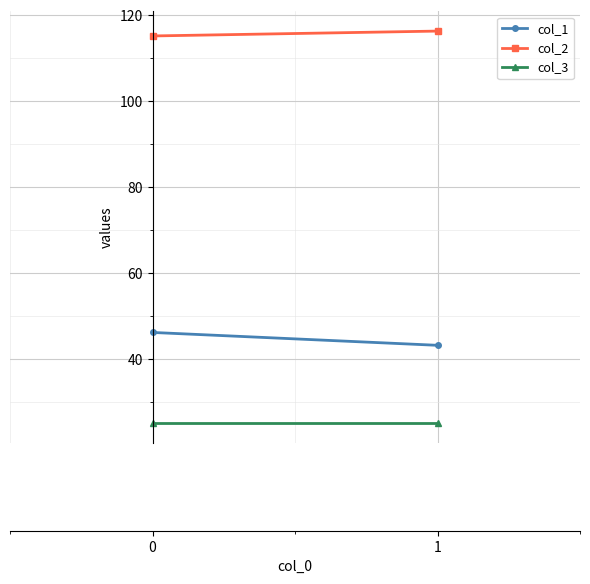

Reading left to right, list all the values displayed in this chart.

col_1: 46.2	43.2
col_2: 115.2	116.4
col_3: 25.0	25.0